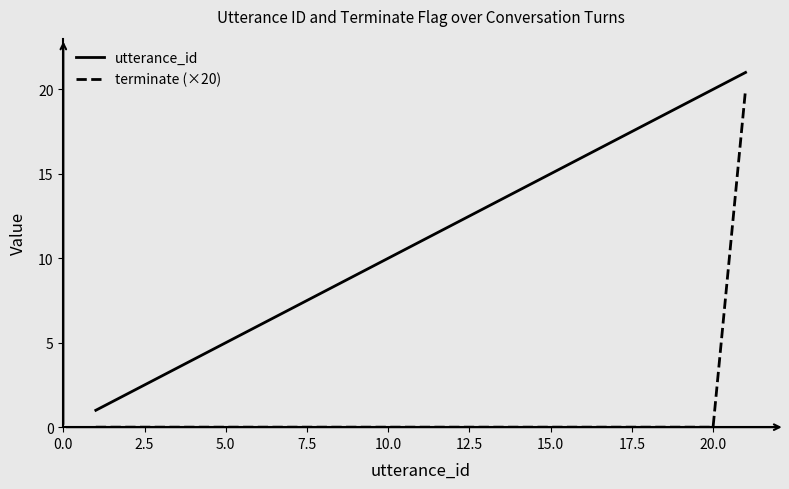

Which series has the largest total across all categories?

utterance_id